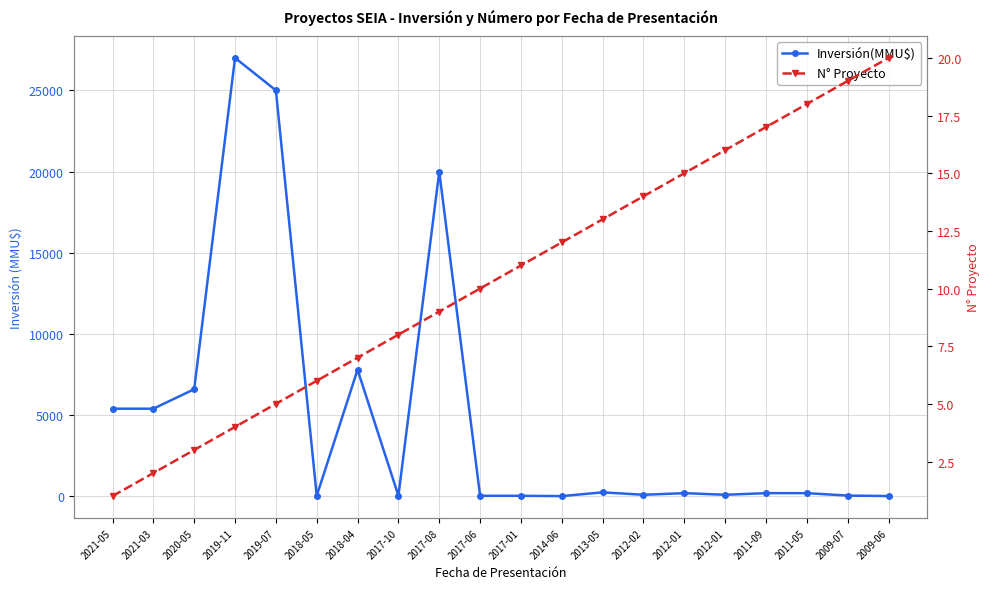

Rank the categories by Inversión(MMU$) value from lowest to highest.

2014-06, 2009-06, 2017-06, 2017-01, 2018-05, 2017-10, 2009-07, 2012-02, 2012-01, 2012-01, 2011-09, 2011-05, 2013-05, 2021-05, 2021-03, 2020-05, 2018-04, 2017-08, 2019-07, 2019-11